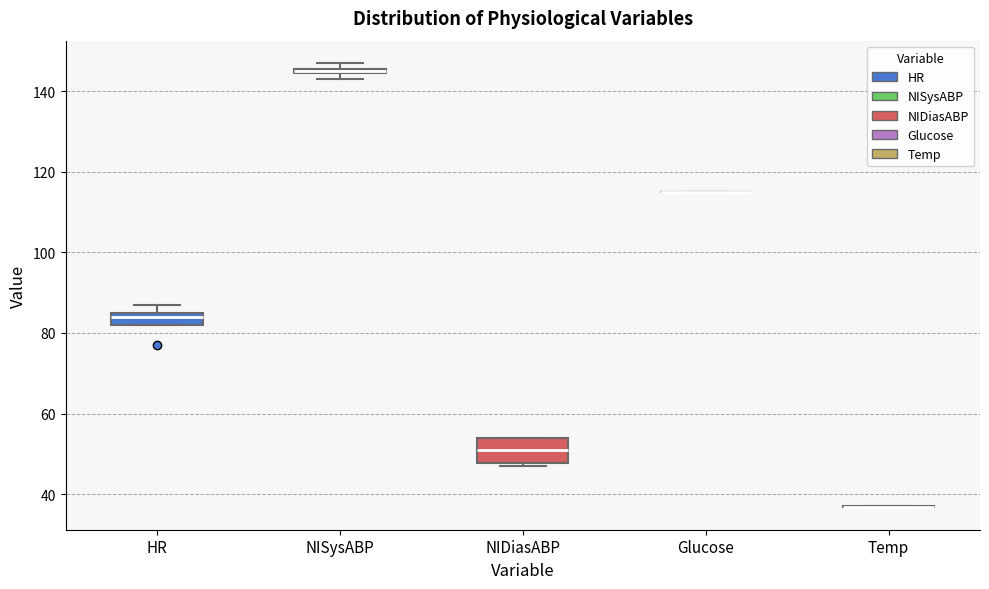

Comparing the boxes themselves (not the whiskers), which one is the tallest?

NIDiasABP